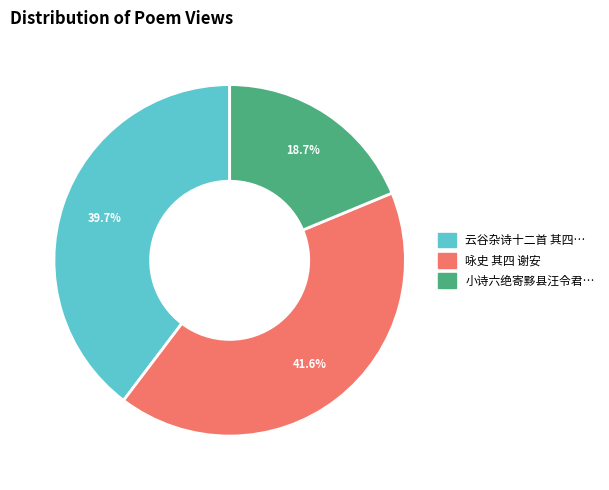

Does any single category account for the majority?

No